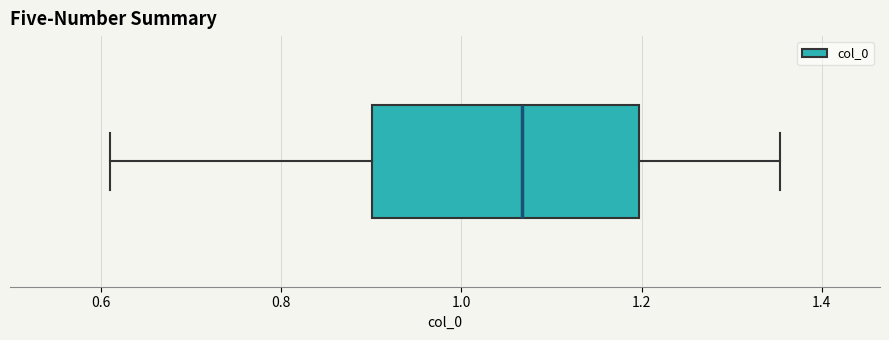

Read this box plot against the x-axis: the position of the median line, the range covered by the box, and the ends of both whiskers. The values are not printed on the chart, so give them approximately, as read against the axis.

median 1.06, box 0.90 to 1.20, whiskers 0.62 to 1.36